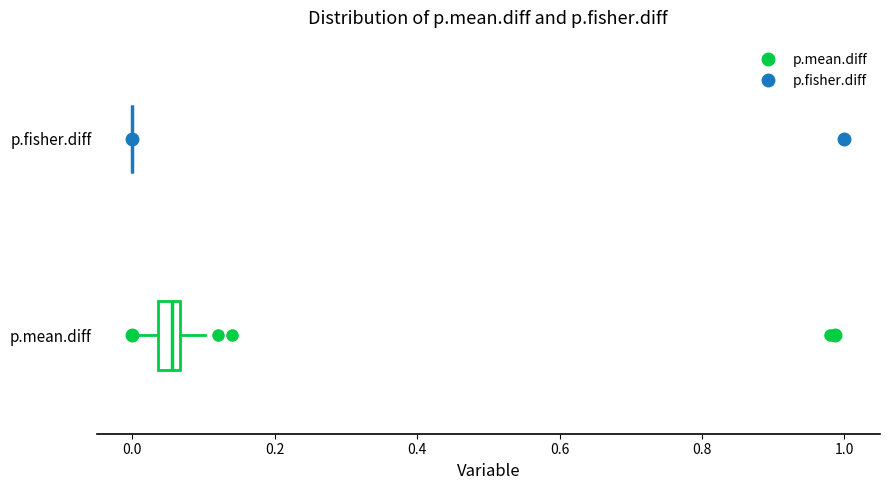

Where is the left edge of the box for p.mean.diff on the x-axis? The values are not printed on the chart, so give them approximately, as read against the axis.

0.04